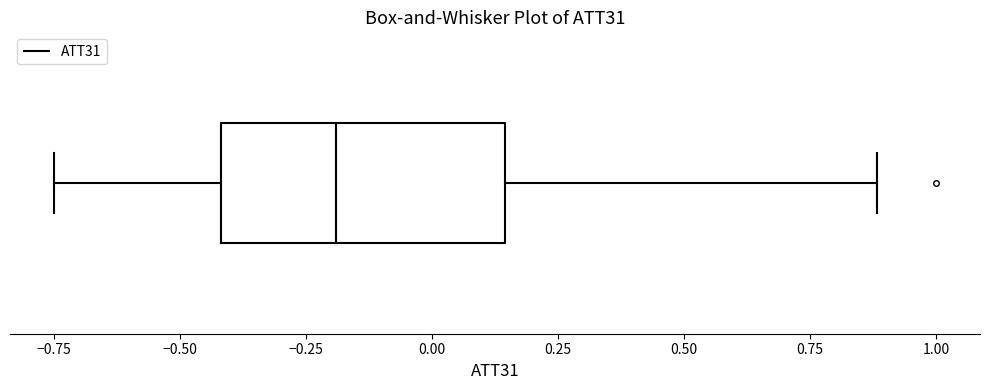

Read this box plot against the x-axis: the position of the median line, the range covered by the box, and the ends of both whiskers. The values are not printed on the chart, so give them approximately, as read against the axis.

median -0.20, box -0.40 to 0.15, whiskers -0.75 to 0.90